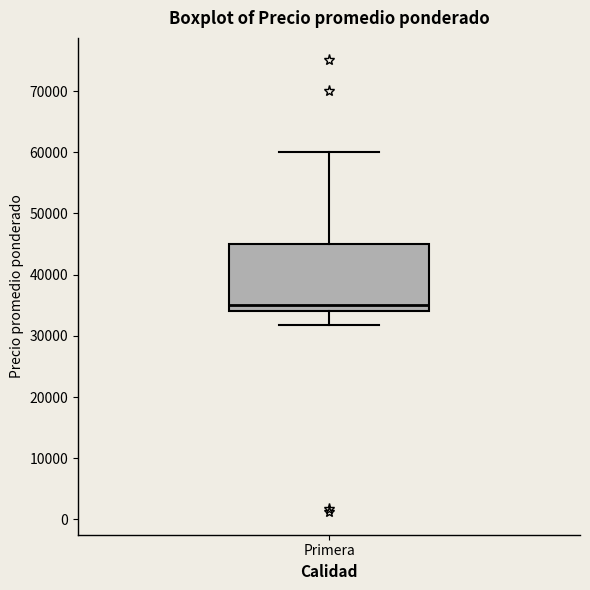

Where does the median line of the box for Primera sit on the y-axis? The values are not printed on the chart, so give them approximately, as read against the axis.

35000